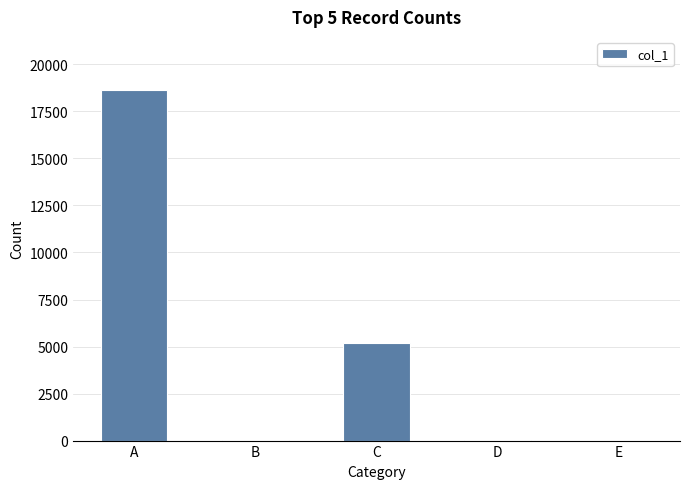

What is the change in value from A to C?

-13501